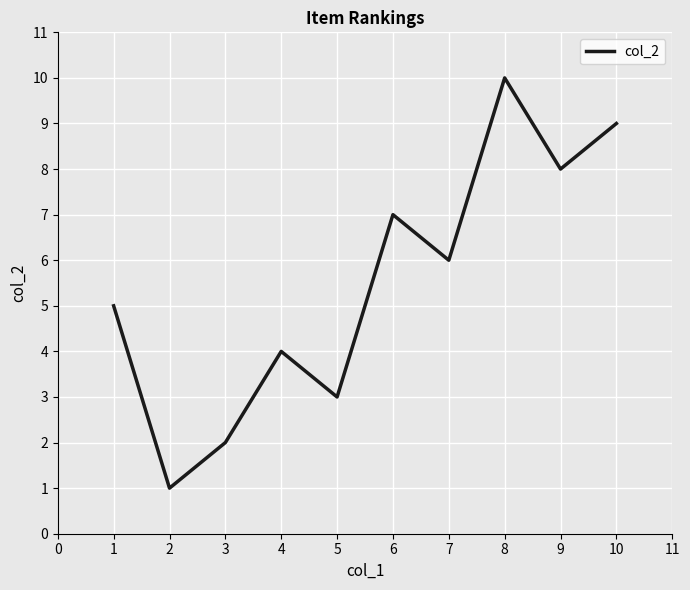

What is the change in value from 2 to 5?

+2